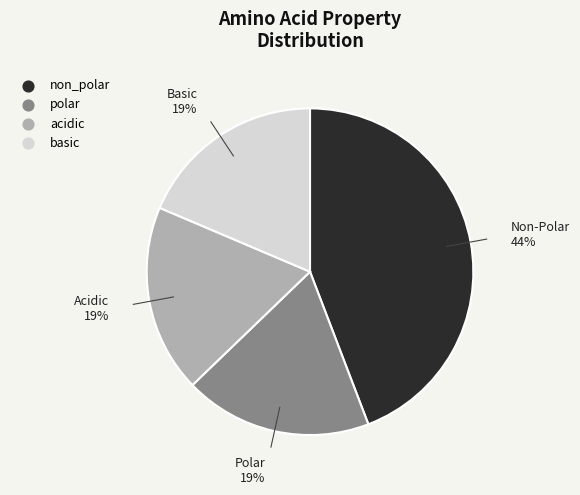

To the nearest percent, what is the average slice percentage?

25%